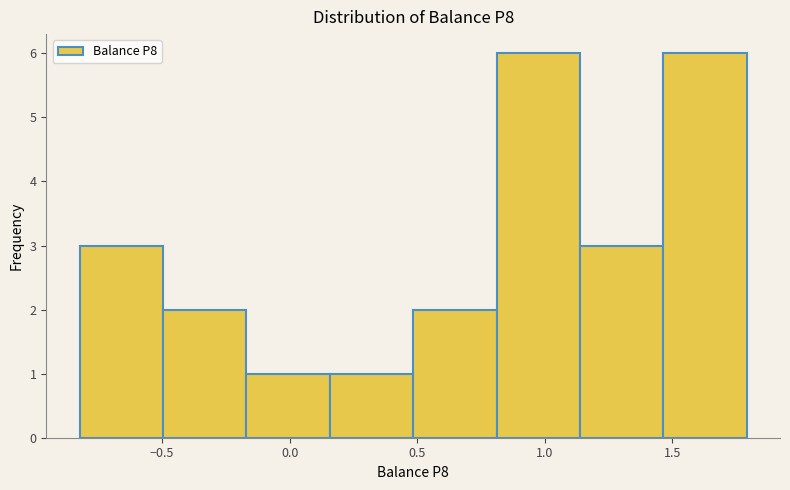

Reading left to right, transcribe this chart: for each bar, give the range it covers on the x-axis and its height. Neither the bar edges nor the heights are printed on the chart, so give them approximately, as read against the axes.

-0.80 to -0.50: 3
-0.50 to -0.15: 2
-0.15 to 0.15: 1
0.15 to 0.50: 1
0.50 to 0.80: 2
0.80 to 1.15: 6
1.15 to 1.45: 3
1.45 to 1.80: 6